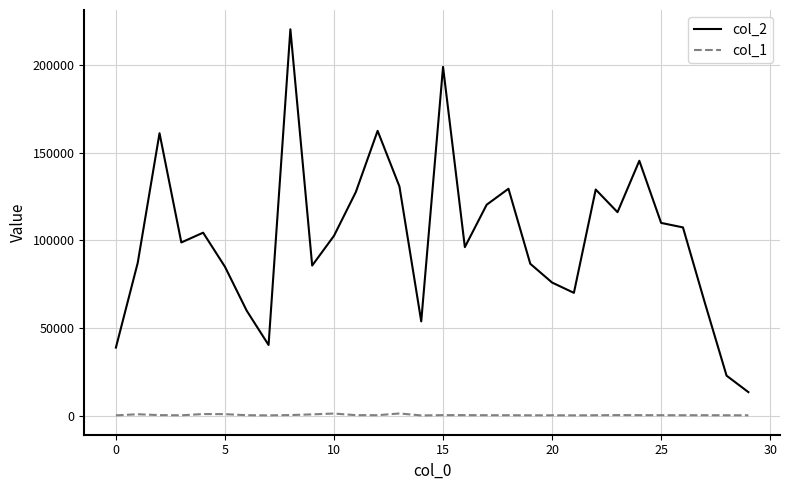

Does the chart display data point markers on the line(s)?

No